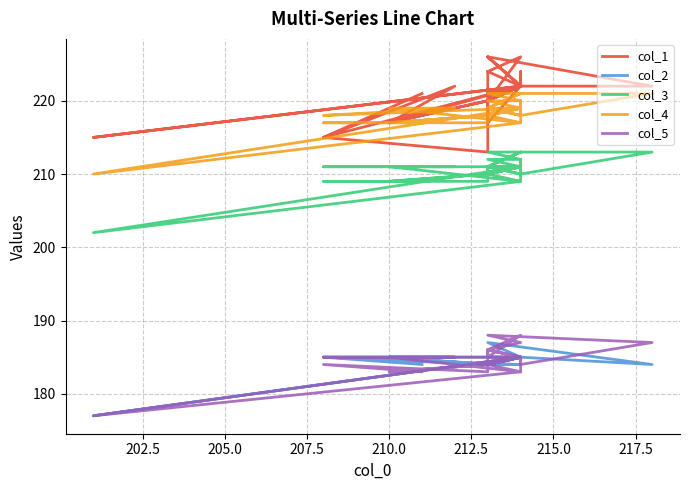

At how many categories does at least one series exceed 185?

40